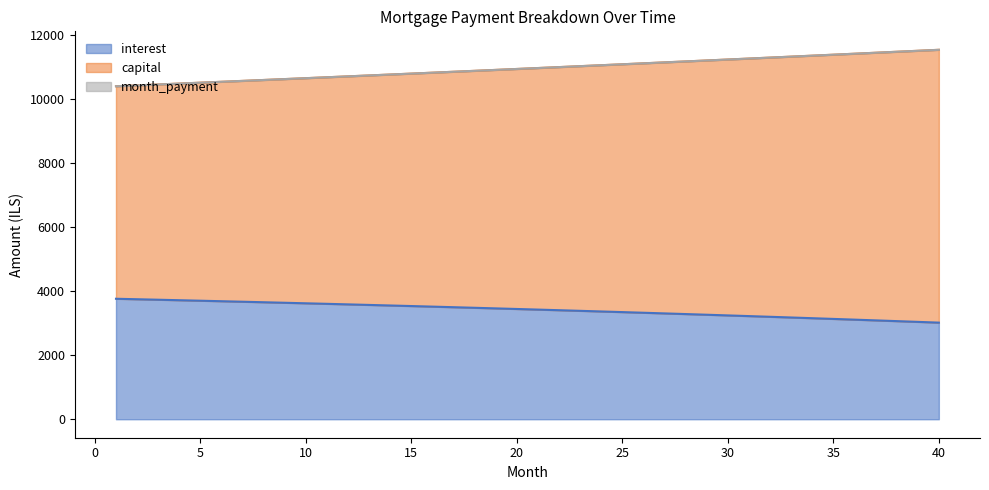

At which category is the sum across all series the highest?

40